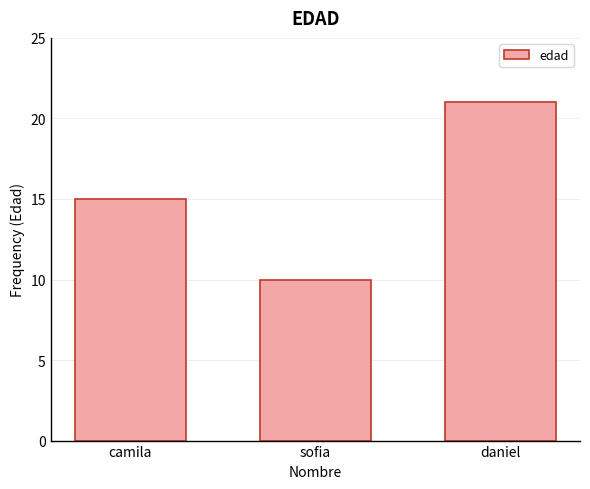

List the labels in order of value, largest first.

daniel, camila, sofia